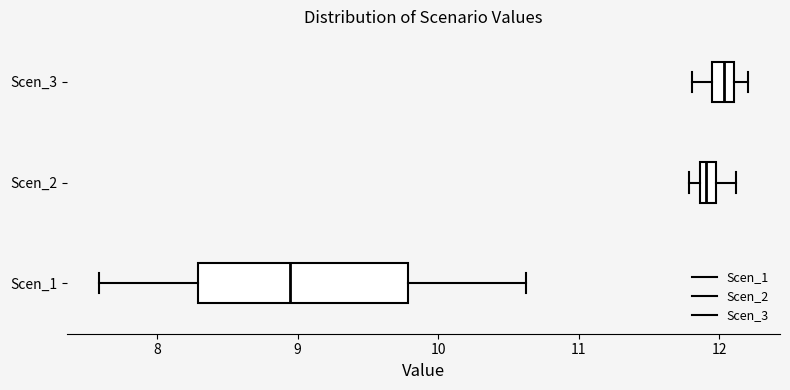

Where is the left edge of the box for Scen_3 on the x-axis? The values are not printed on the chart, so give them approximately, as read against the axis.

11.9